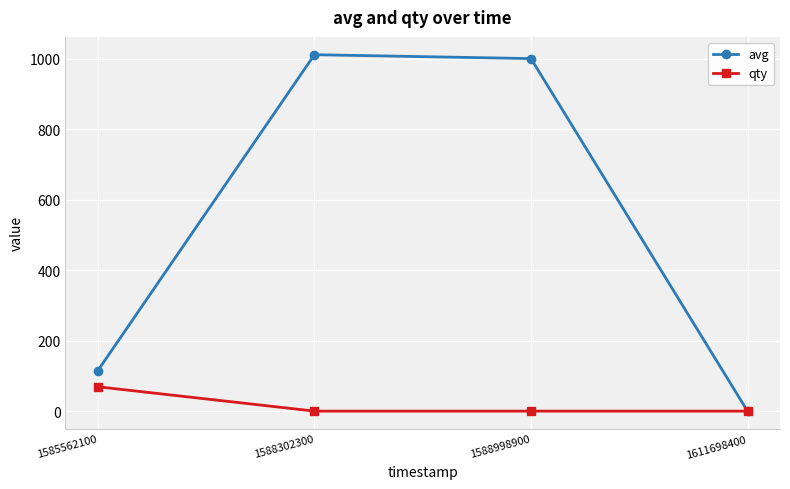

What is the difference between the maximum and second lowest values in the avg series?

895